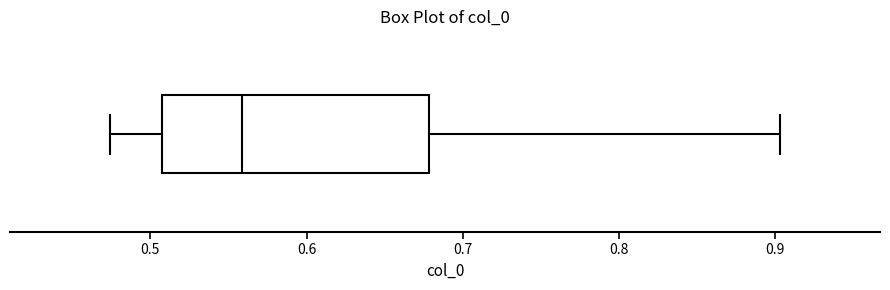

Read this box plot against the x-axis: the position of the median line, the range covered by the box, and the ends of both whiskers. The values are not printed on the chart, so give them approximately, as read against the axis.

median 0.56, box 0.51 to 0.68, whiskers 0.47 to 0.90